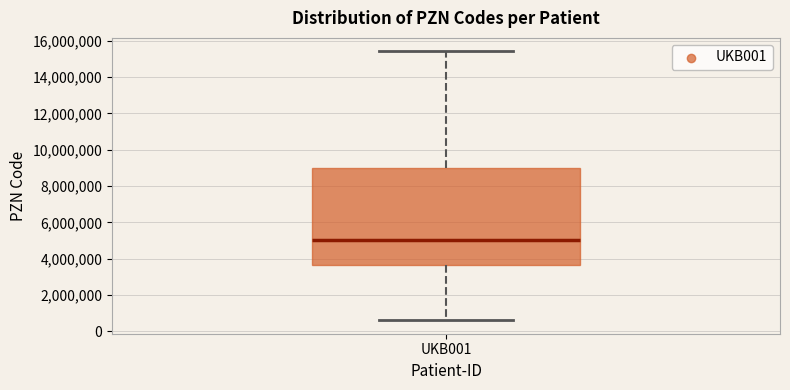

Transcribe this box plot: give where the median line is, the range the box spans, and where the two whiskers end, as read against the y-axis. The values are not printed on the chart, so give them approximately, as read against the axis.

median 5000000, box 3600000 to 9000000, whiskers 600000 to 15400000